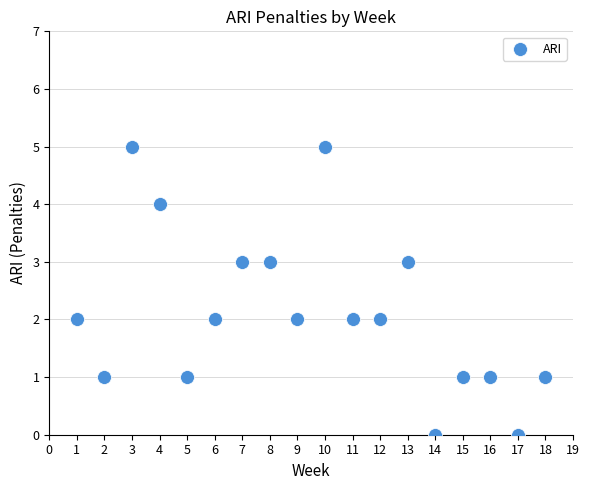

What is the range of Y values (max minus min)?

5